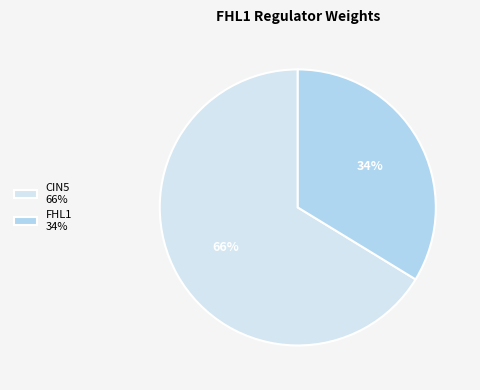

To the nearest percent, what is the combined percentage of CIN5 66% and FHL1 34%?

100%